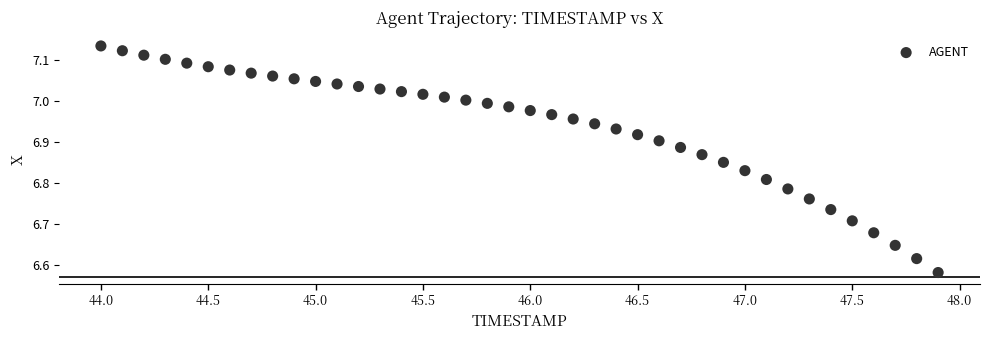

What is the range of X values (max minus min)?

3.9